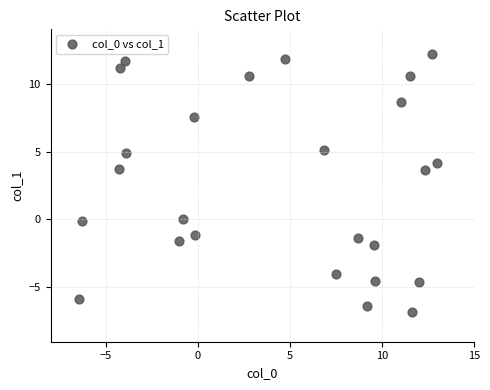

What is the range of Y values (max minus min)?

19.0